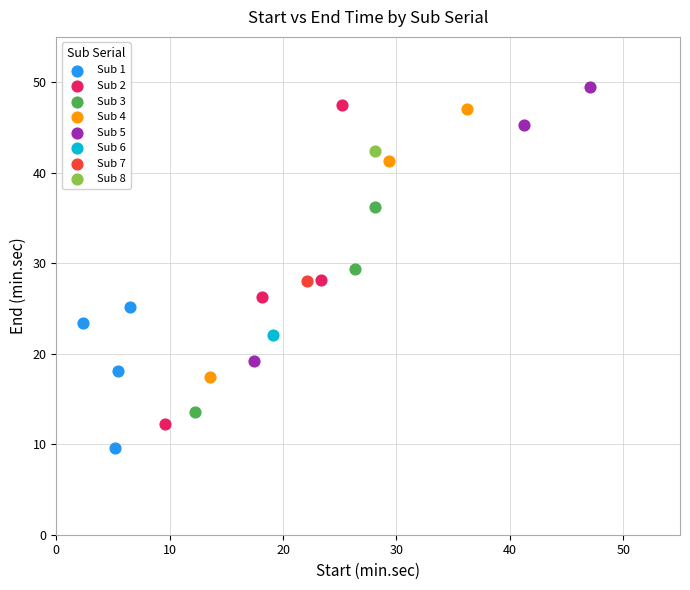

Which series contains the lowest Y value?

Sub 1